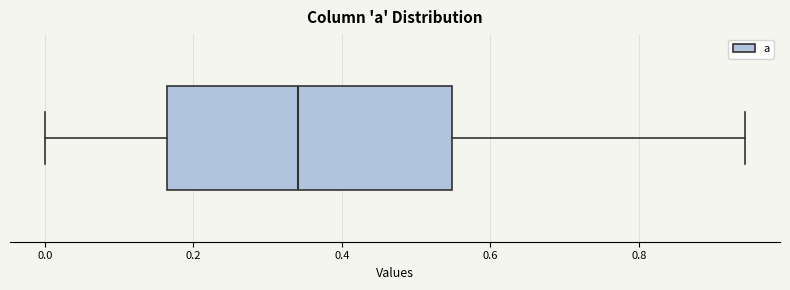

Where does the left whisker of the box end on the x-axis? The values are not printed on the chart, so give them approximately, as read against the axis.

0.00